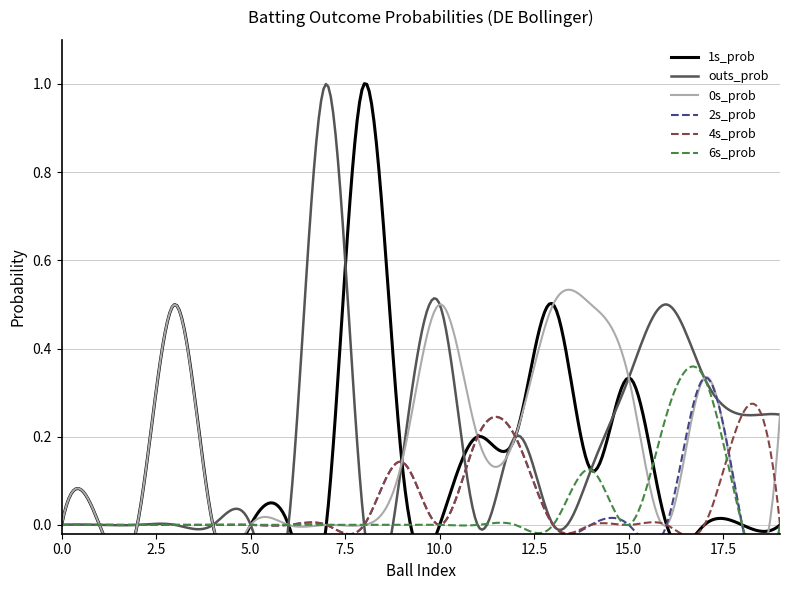

Which series has the widest spread of values?

1s_prob